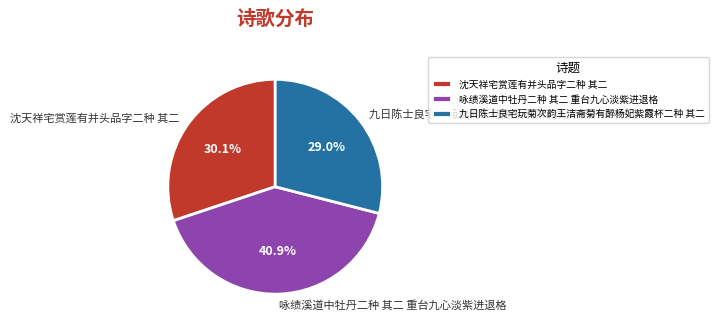

To the nearest percent, what is the combined percentage of 沈天祥宅赏莲有并头品字二种 其二 and 咏绩溪道中牡丹二种 其二 重台九心淡紫进退格?

71%